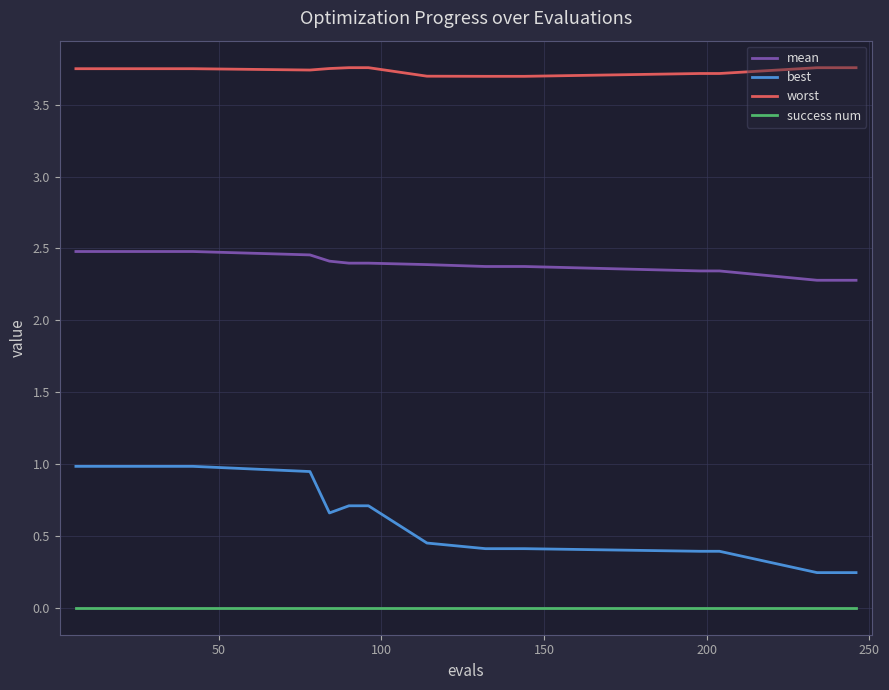

List the series in order of their peak value, lowest first.

success num, best, mean, worst